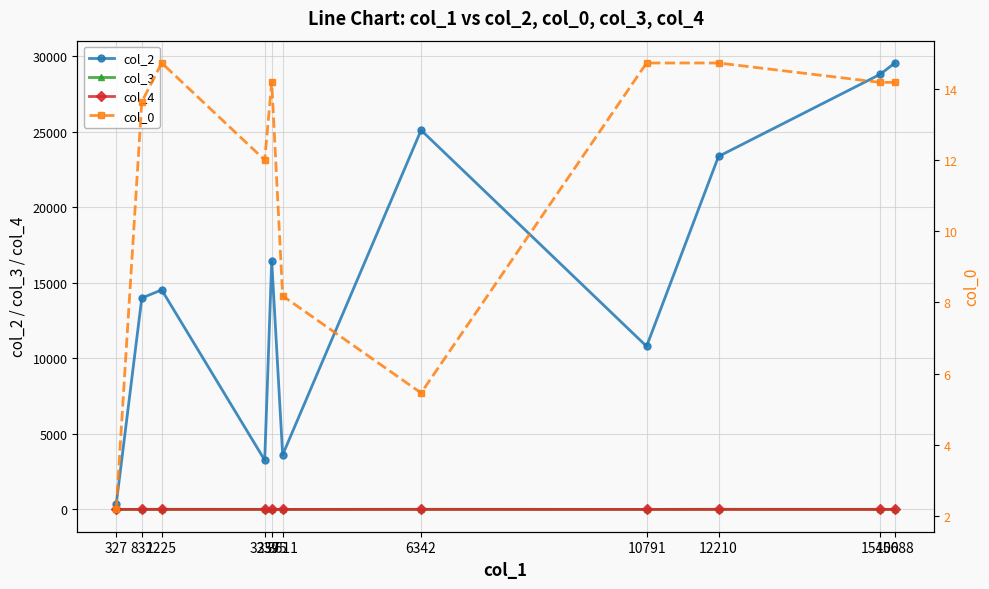

What is the value of the col_0 point at the 10th from the left?

14.2